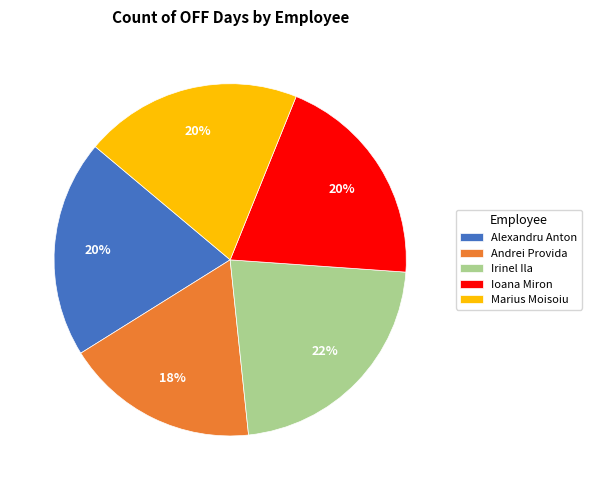

The Ioana Miron slice represents 20% of the pie. True or false?

True